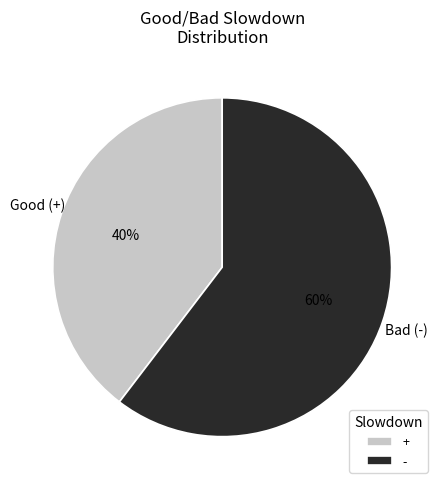

Rank the categories by value from highest to lowest.

Bad, Good